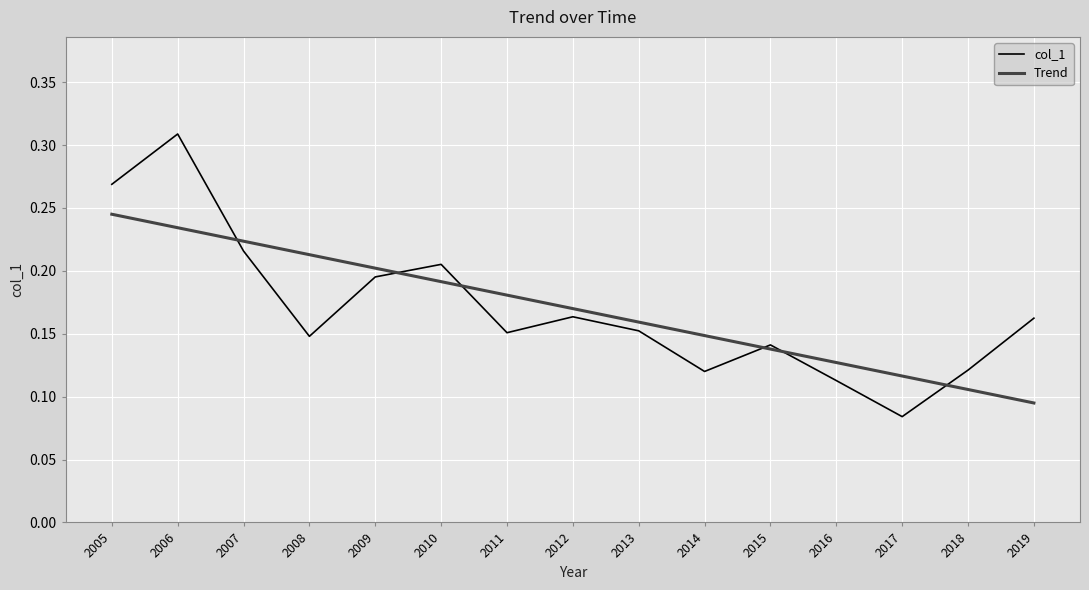

At which category is the sum across all series the highest?

2006